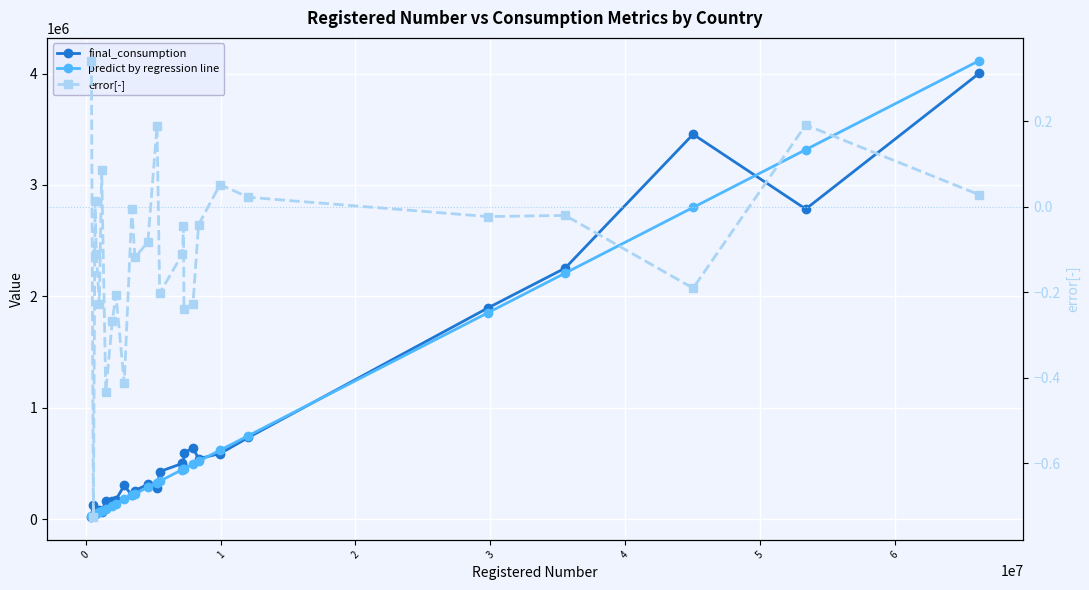

List the series in order of their peak value, lowest first.

error[-], final_consumption, predict by regression line